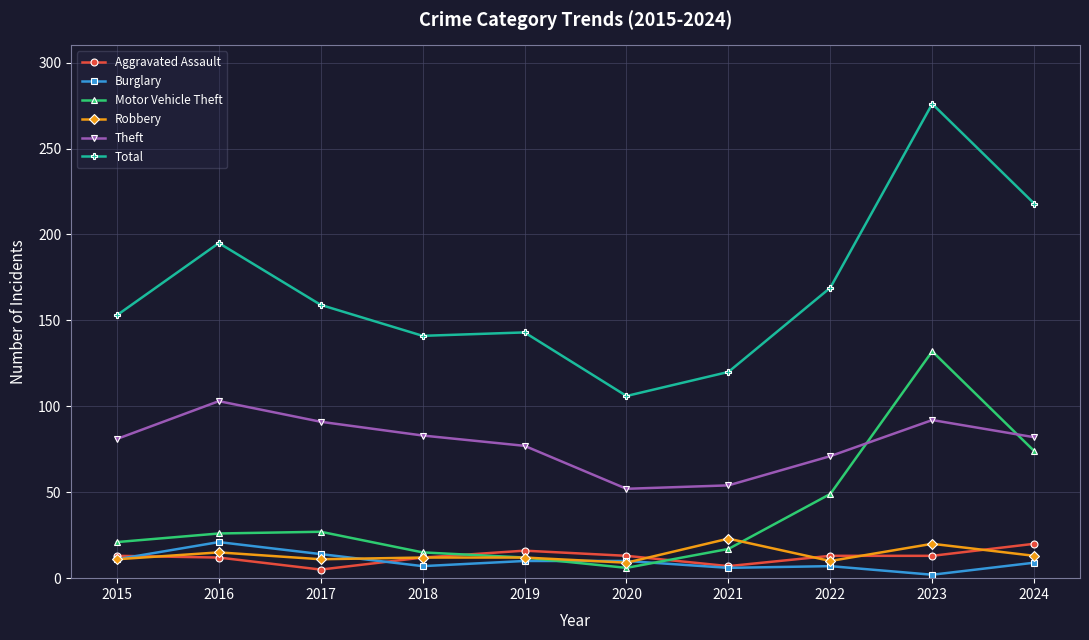

After their last crossing, which series has the higher values: Motor Vehicle Theft or Robbery?

Motor Vehicle Theft